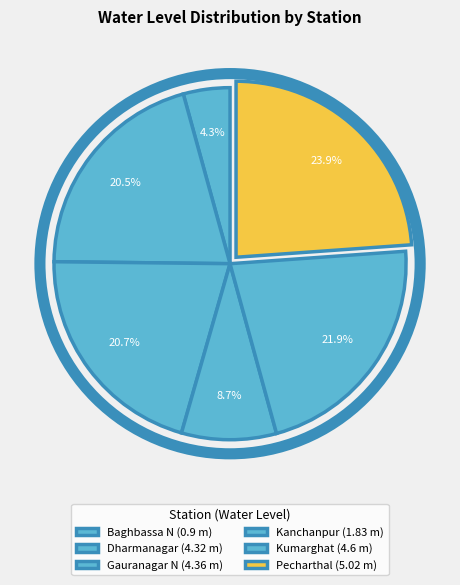

What percentage is the Baghbassa N slice, to the nearest percent?

4%